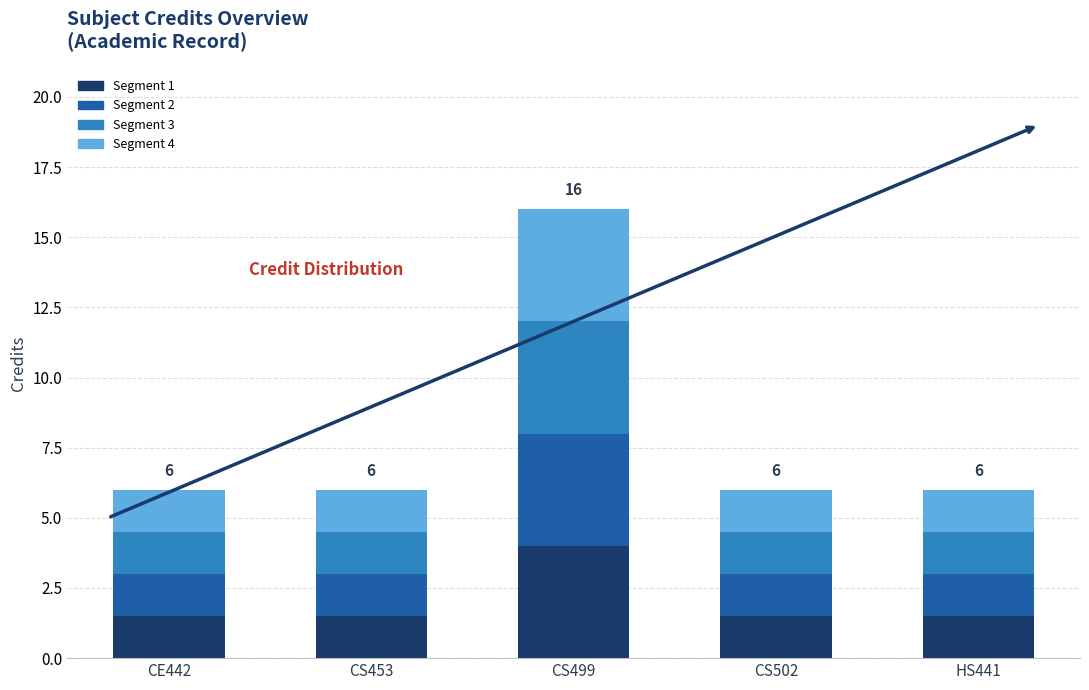

What is the total value across all series at HS441?

6.0